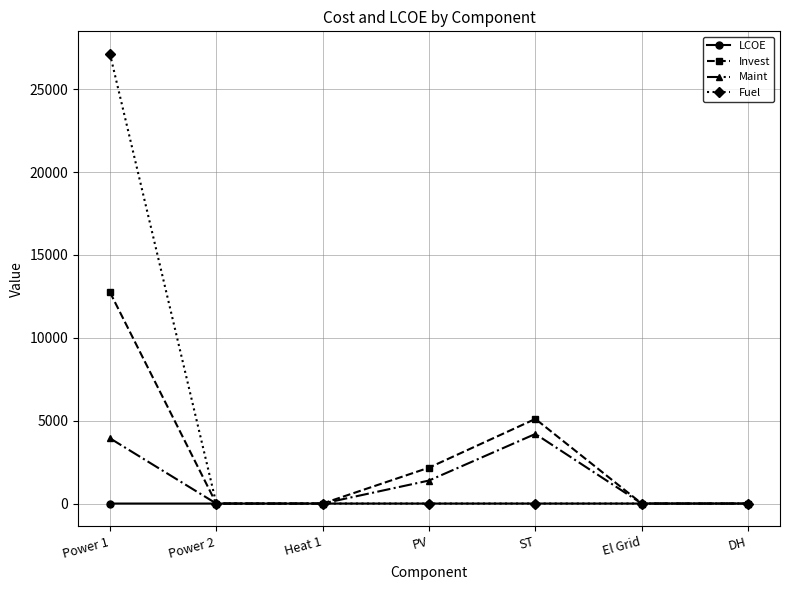

Count the number of categories in the chart.

7